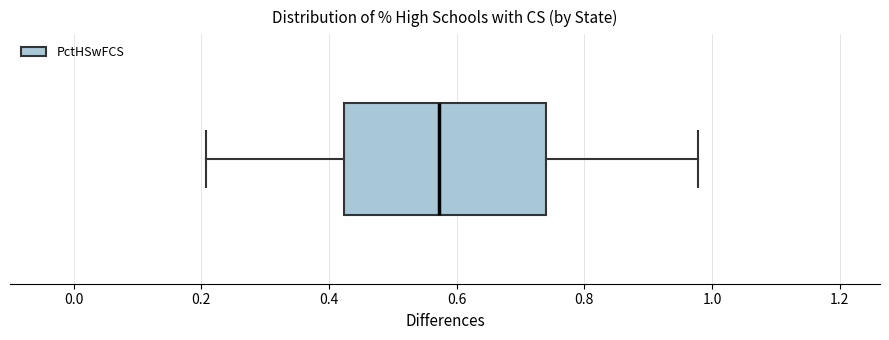

Where does the median line of the box sit on the x-axis? The values are not printed on the chart, so give them approximately, as read against the axis.

0.58